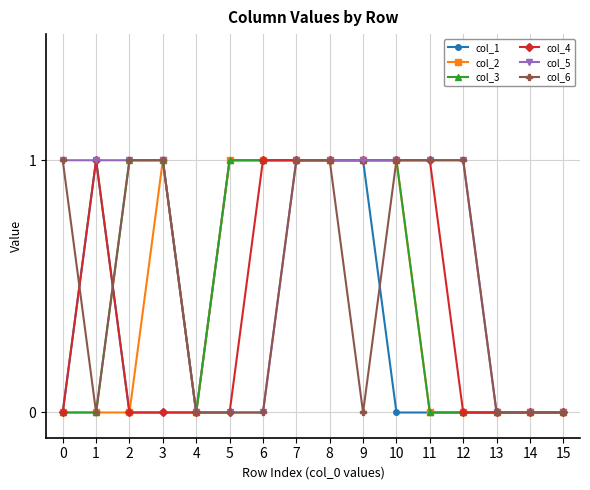

What is the value of the col_4 point at the 7th from the left?

1